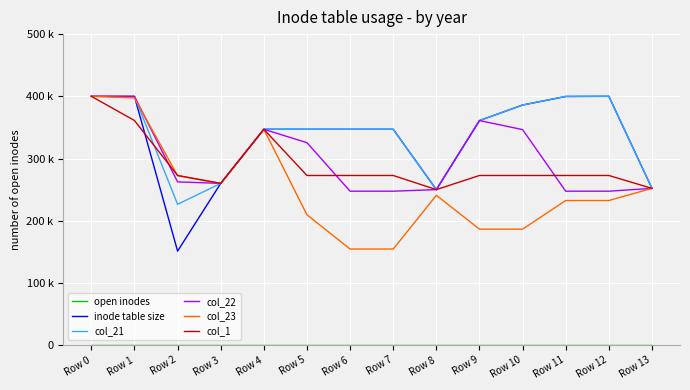

Does the chart display data point markers on the line(s)?

No